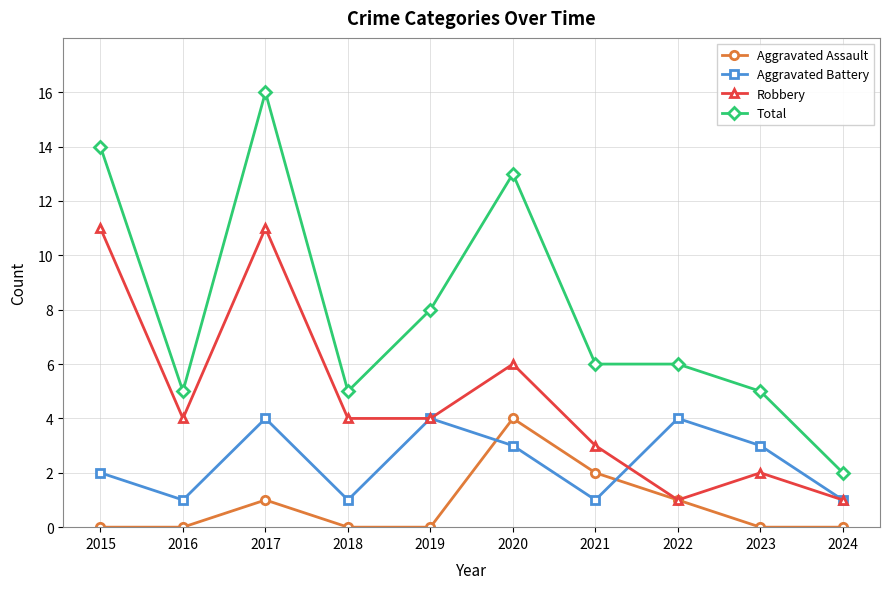

Rank the series by their average value, from lowest to highest.

Aggravated Assault, Aggravated Battery, Robbery, Total